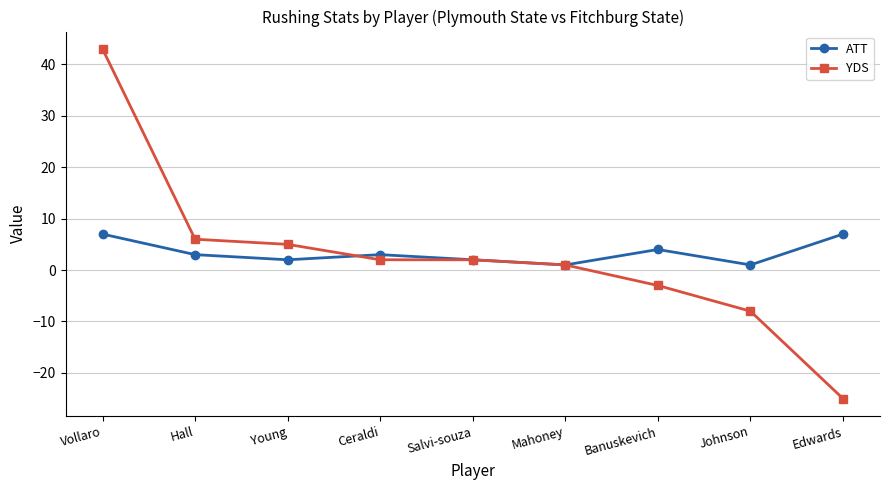

Which series has the largest total across all categories?

ATT